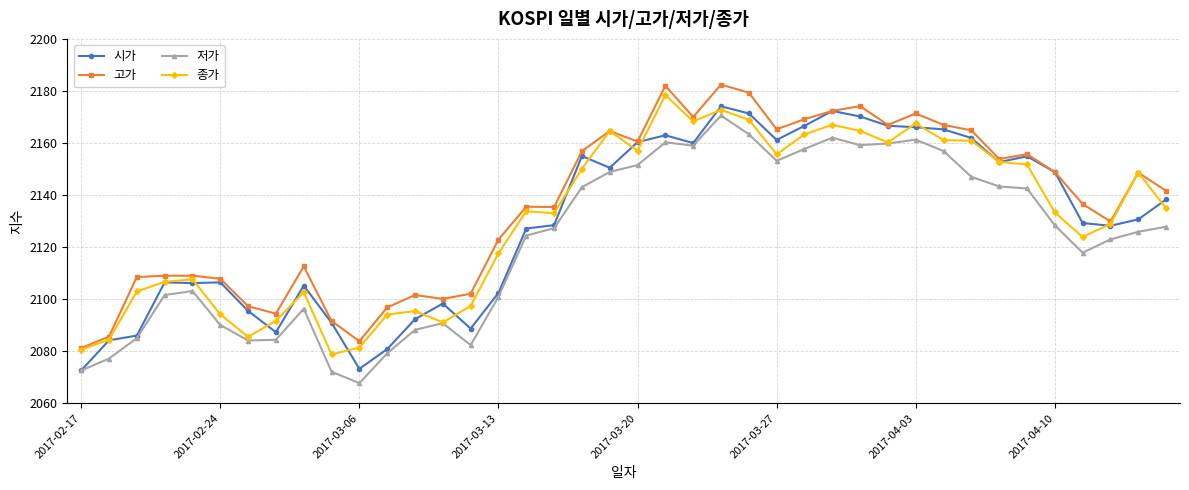

At how many categories does at least one series exceed 2145?

19